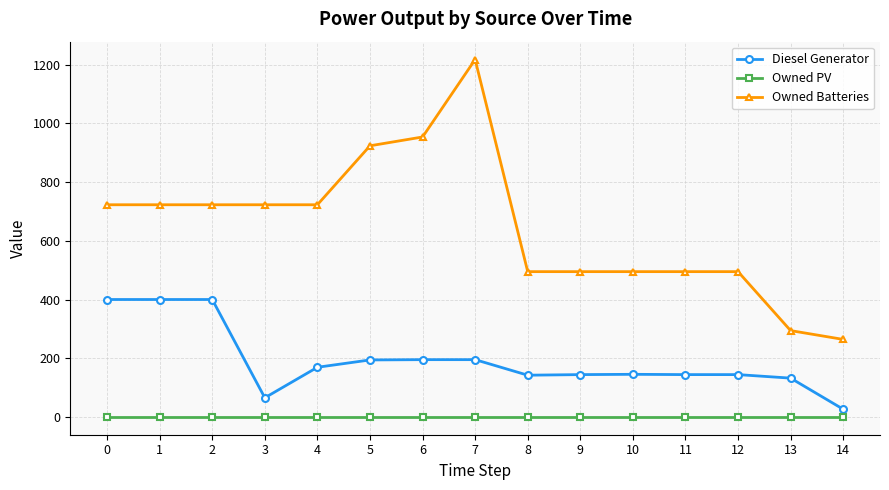

The value of Owned PV at 3 is 0. True or false?

True